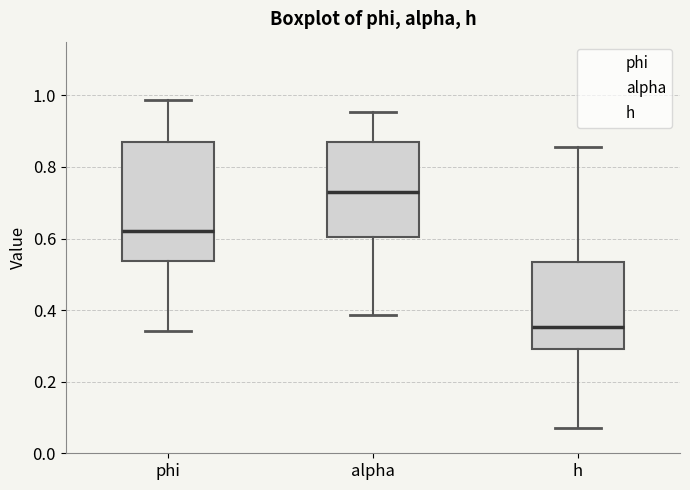

Reading left to right, transcribe this box plot: for each box, give where its median line is, the range the box spans, and where its two whiskers end, as read against the y-axis. The values are not printed on the chart, so give them approximately, as read against the axis.

phi: median 0.62, box 0.54 to 0.86, whiskers 0.34 to 0.98
alpha: median 0.74, box 0.60 to 0.86, whiskers 0.38 to 0.96
h: median 0.36, box 0.30 to 0.54, whiskers 0.06 to 0.86